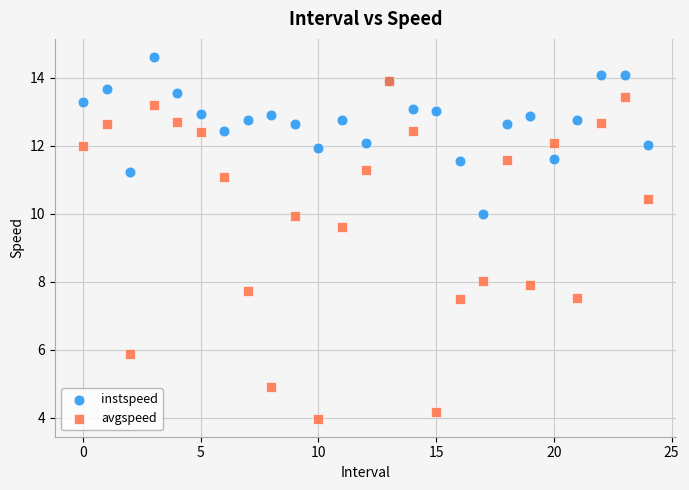

Which series contains the lowest Y value?

avgspeed